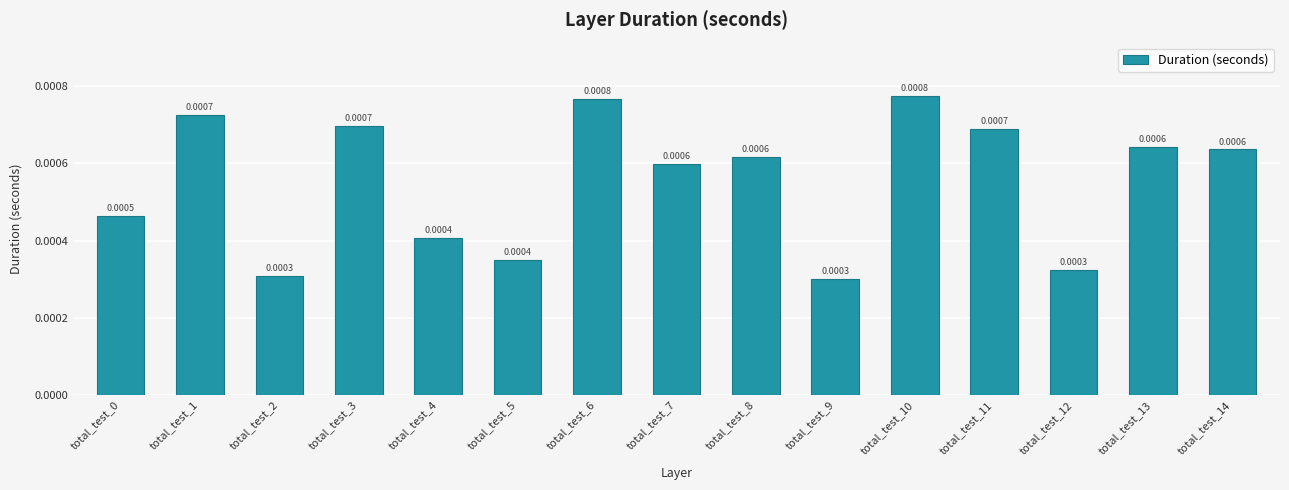

Which has a higher value, total_test_9 or total_test_14?

total_test_14